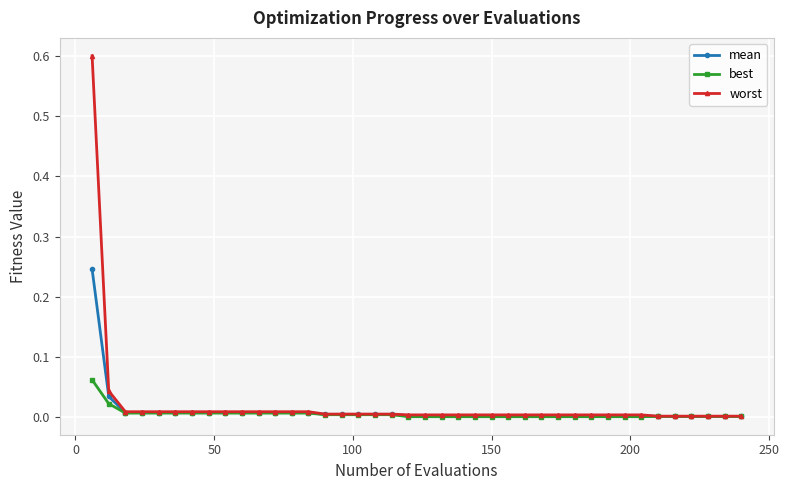

Which series has the largest range (max minus min)?

worst